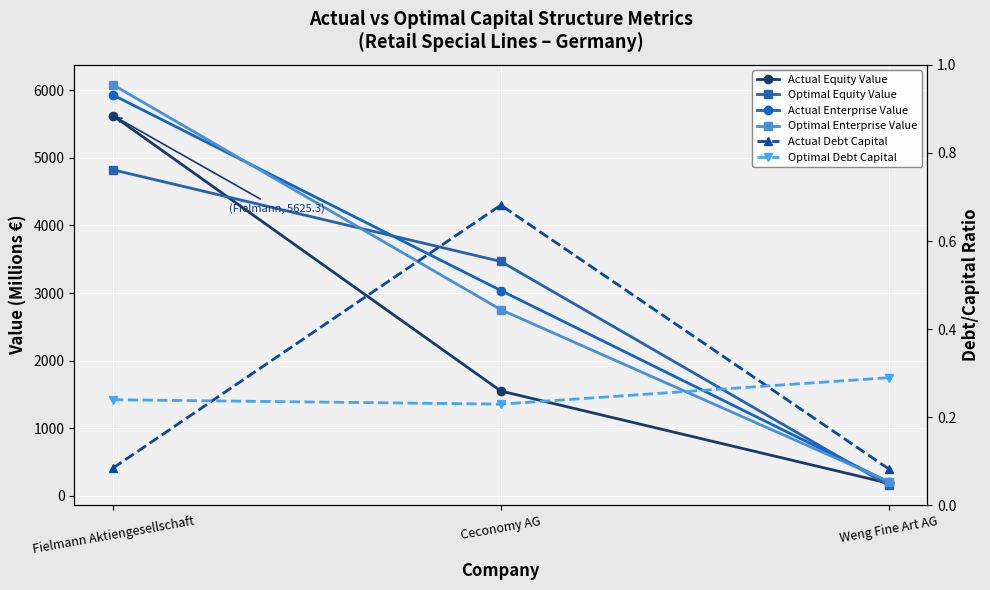

Which series has the largest range (max minus min)?

Optimal Enterprise Value